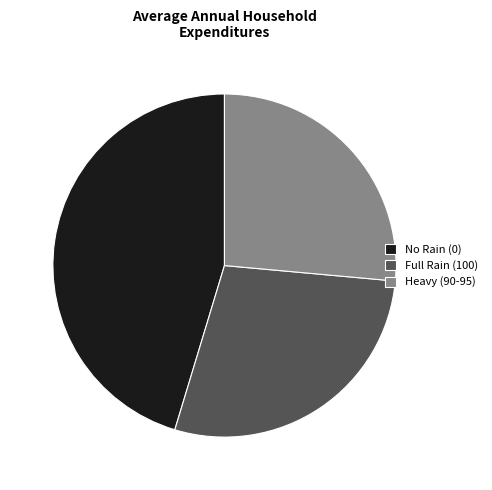

Which slice is the largest?

No Rain (0)